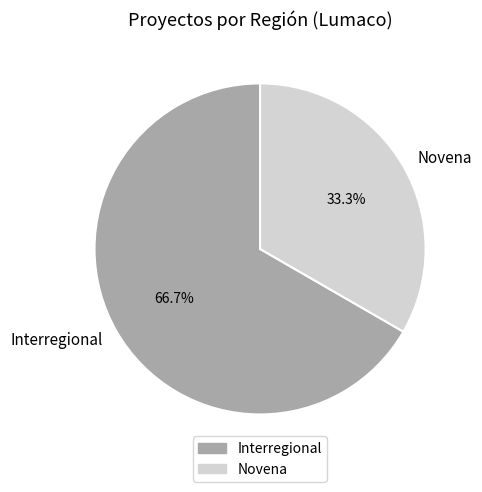

Which category has the smallest portion of the pie?

Novena